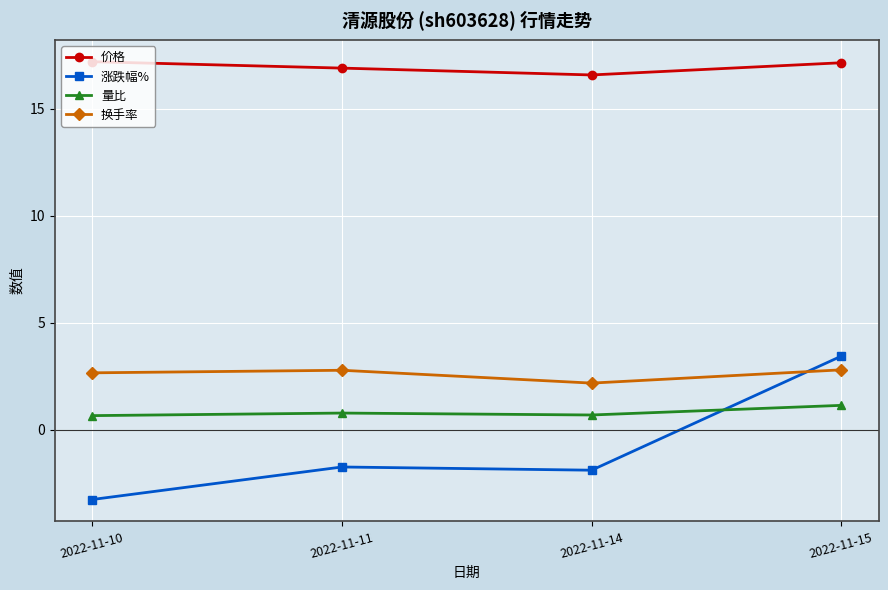

How many interior local valleys does the 换手率 series have?

1